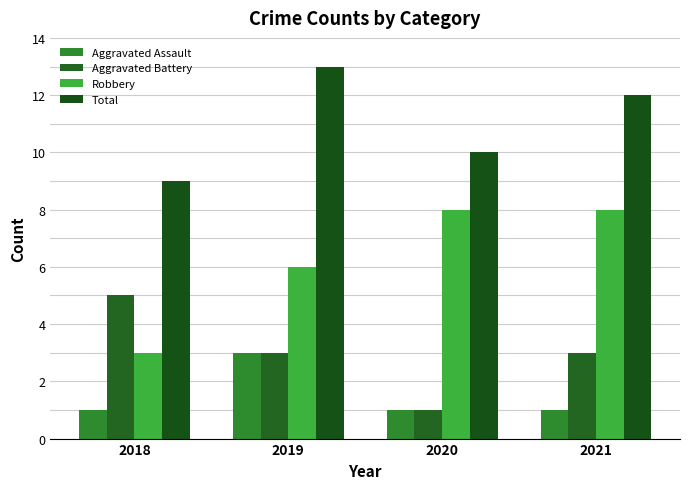

What is the greatest value displayed?

13